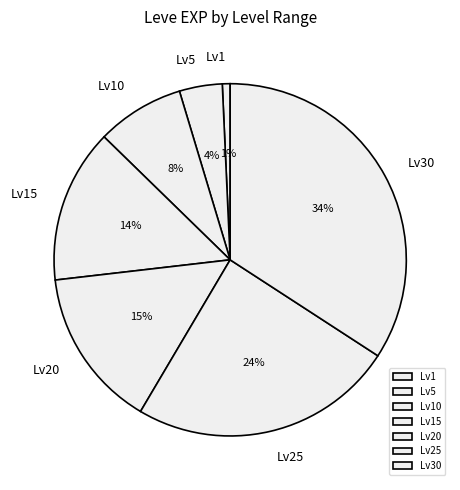

Which slice is the largest?

Lv30